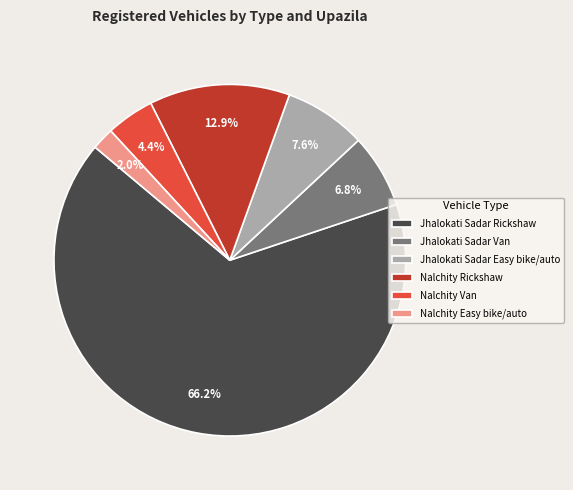

To the nearest percent, what is the difference between the Jhalokati Sadar Easy bike/auto and Nalchity Easy bike/auto slice percentages?

6%